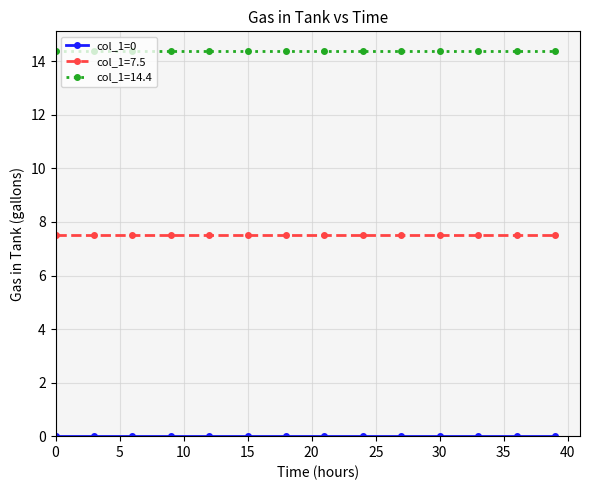

At how many categories does at least one series exceed 9?

14